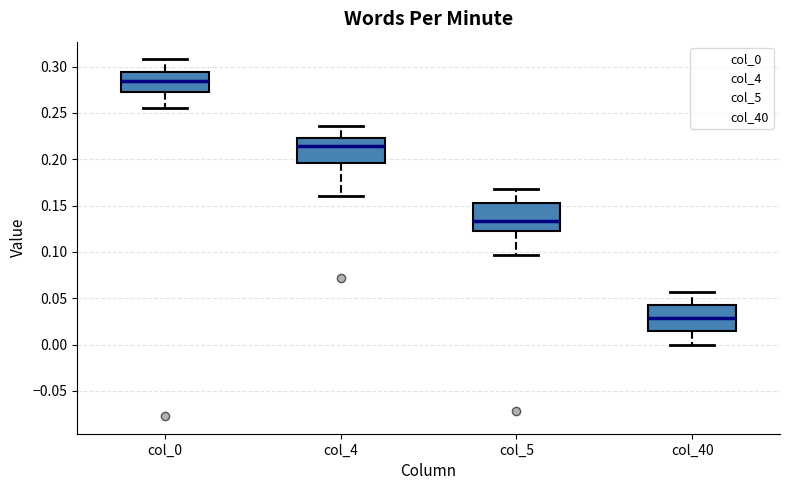

Reading left to right, read every box against the y-axis: the position of its median line, the range the box covers, and the ends of its whiskers. The values are not printed on the chart, so give them approximately, as read against the axis.

col_0: median 0.285, box 0.270 to 0.295, whiskers 0.255 to 0.310
col_4: median 0.215, box 0.195 to 0.225, whiskers 0.160 to 0.235
col_5: median 0.135, box 0.120 to 0.155, whiskers 0.095 to 0.170
col_40: median 0.030, box 0.015 to 0.045, whiskers 0.000 to 0.055